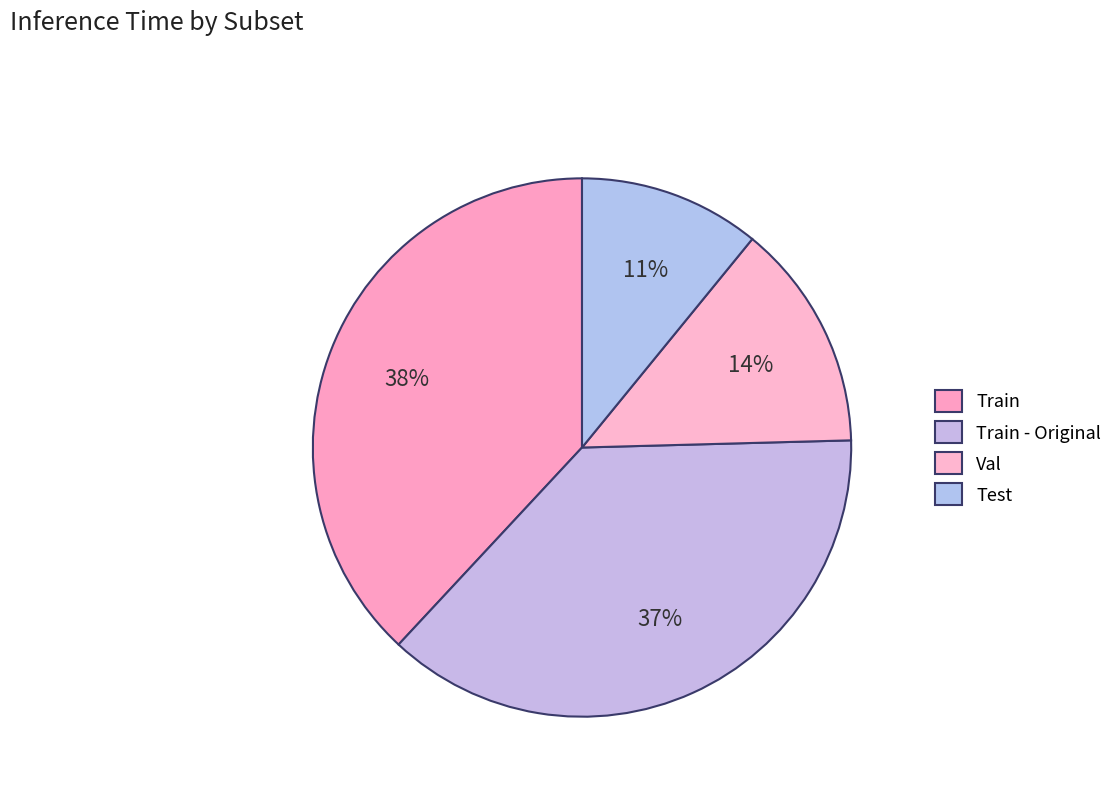

Is there a majority slice in this chart?

No